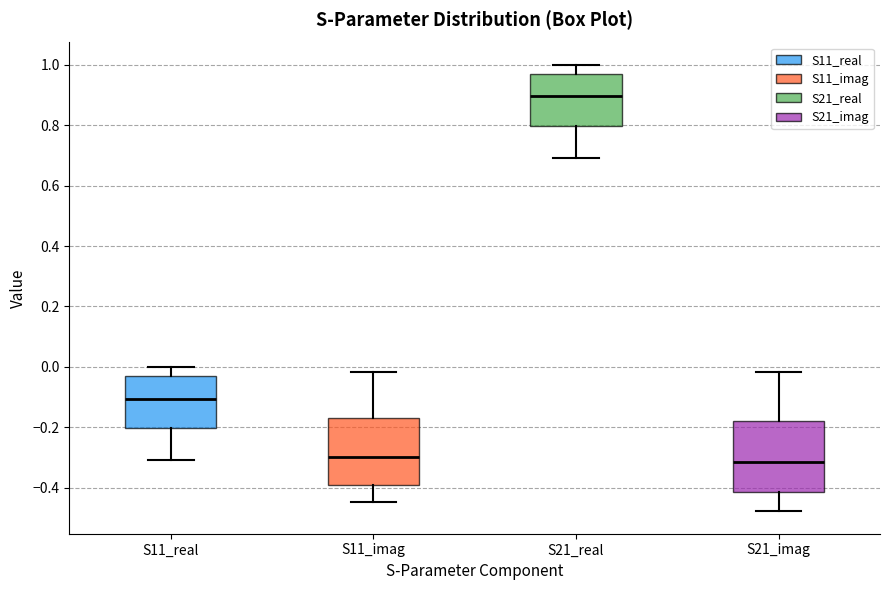

Reading left to right, transcribe this box plot: for each box, give where its median line is, the range the box spans, and where its two whiskers end, as read against the y-axis. The values are not printed on the chart, so give them approximately, as read against the axis.

S11_real: median -0.10, box -0.20 to -0.04, whiskers -0.30 to 0.00
S11_imag: median -0.30, box -0.38 to -0.16, whiskers -0.44 to -0.02
S21_real: median 0.90, box 0.80 to 0.96, whiskers 0.70 to 1.00
S21_imag: median -0.32, box -0.42 to -0.18, whiskers -0.48 to -0.02